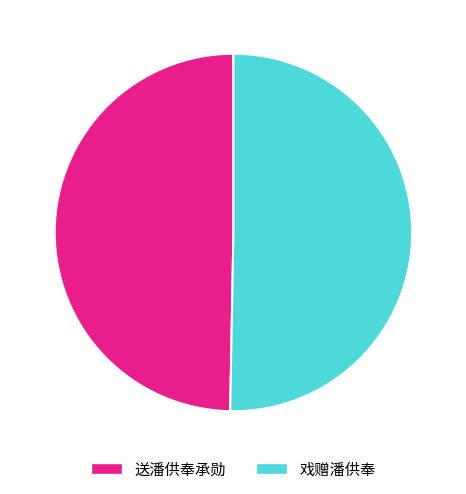

What is the majority slice?

戏赠潘供奉